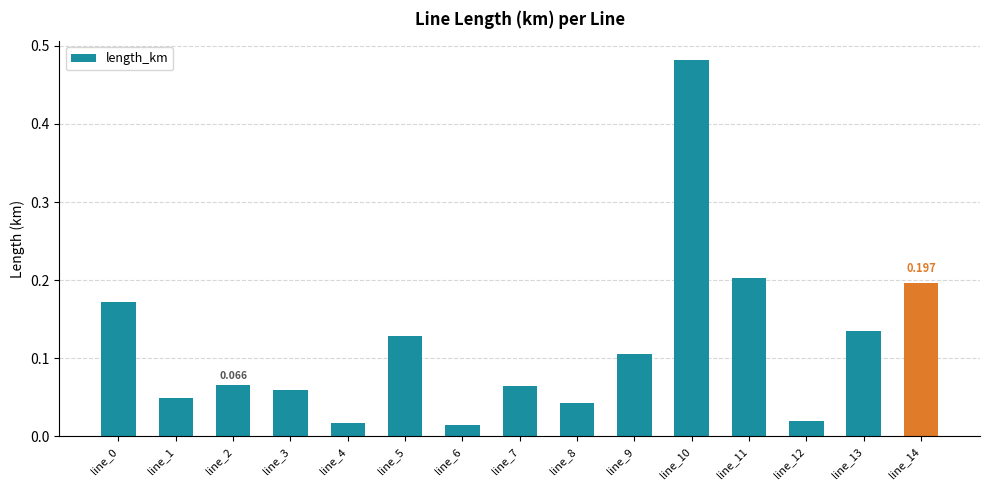

List the labels in order of value, largest first.

line_10, line_11, line_14, line_0, line_13, line_5, line_9, line_2, line_7, line_3, line_1, line_8, line_12, line_4, line_6